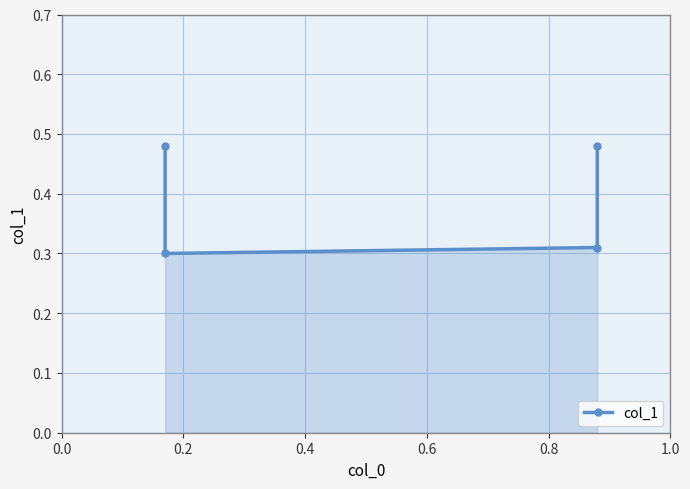

How many lines are shown in the chart?

1